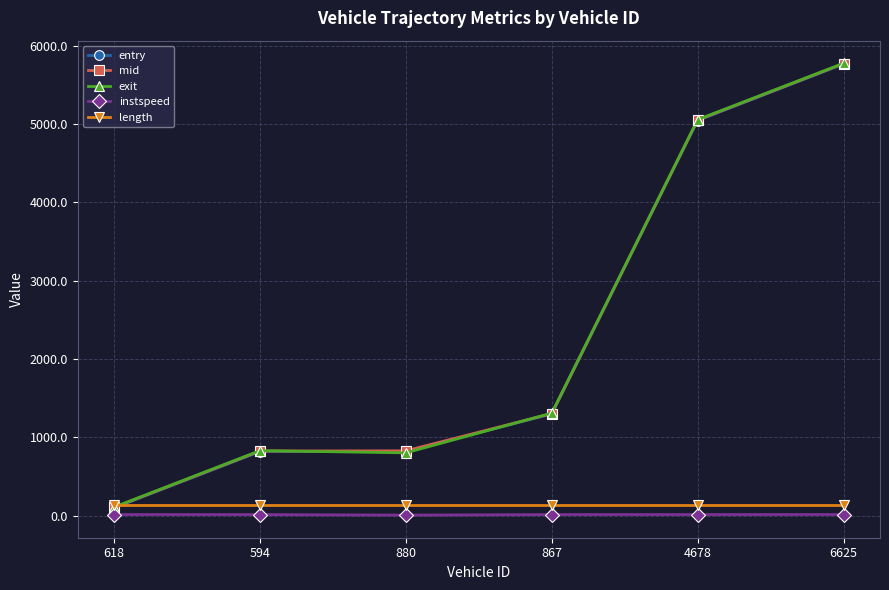

True or false: instspeed and entry cross at least once.

False